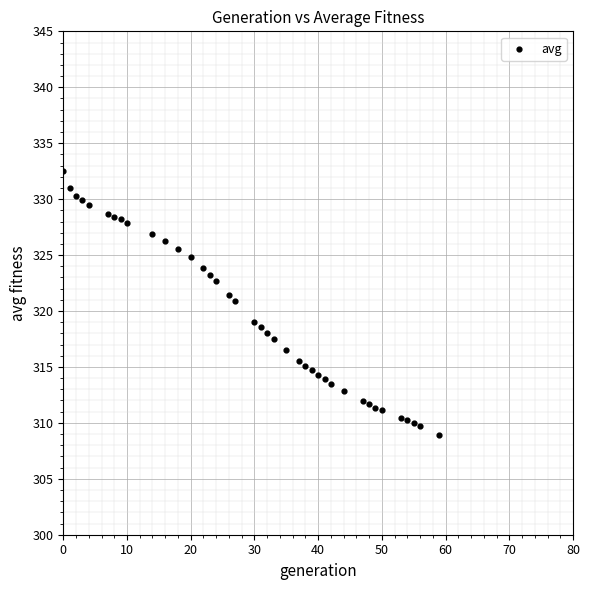

What is the range of X values (max minus min)?

59.0